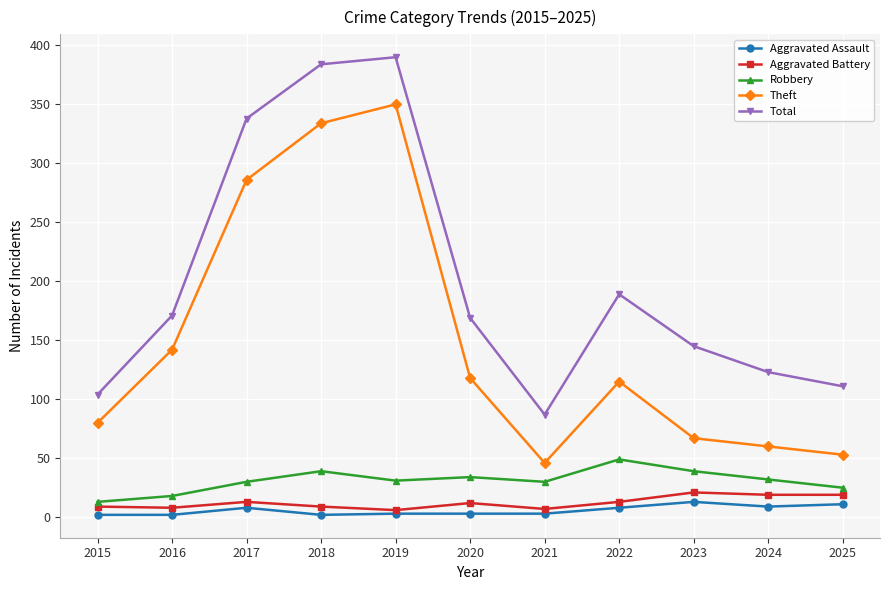

At how many categories does at least one series exceed 163?

6